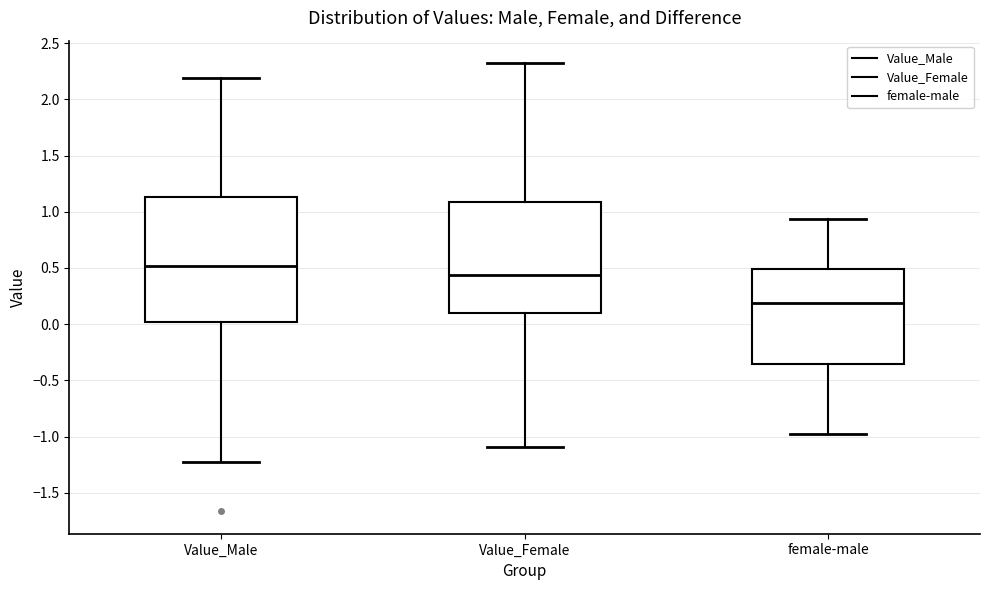

Which box has the lowest median line?

female-male